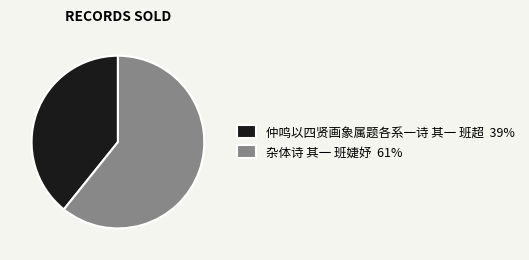

Count the number of slices in the pie.

2